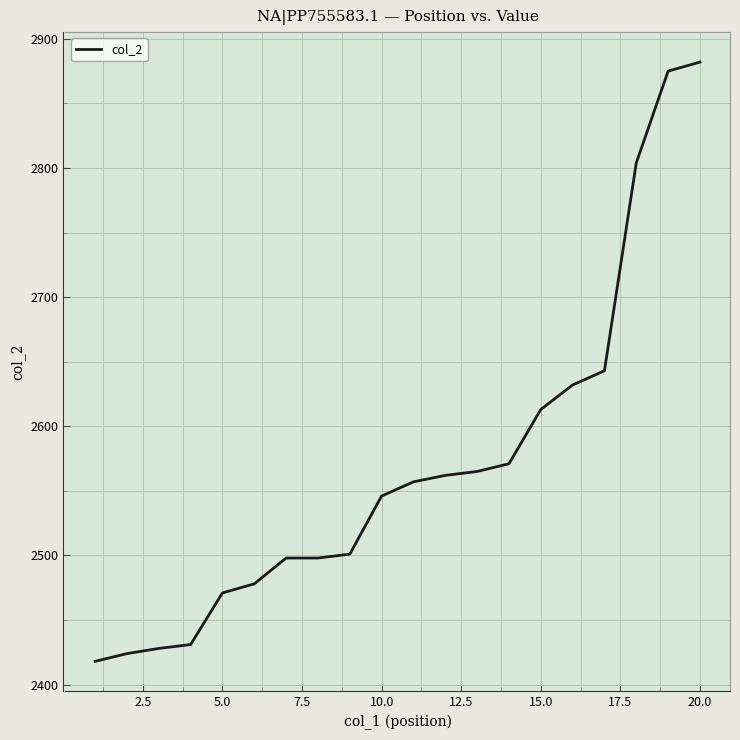

What is the minimum value shown in the chart?

2418